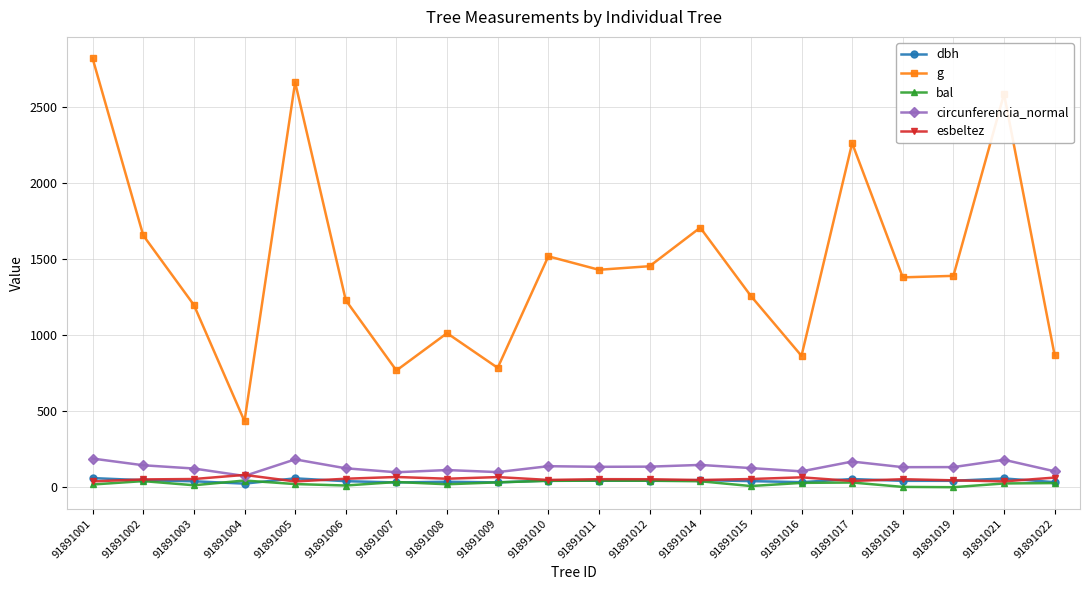

What is the average value of the esbeltez series?

53.3